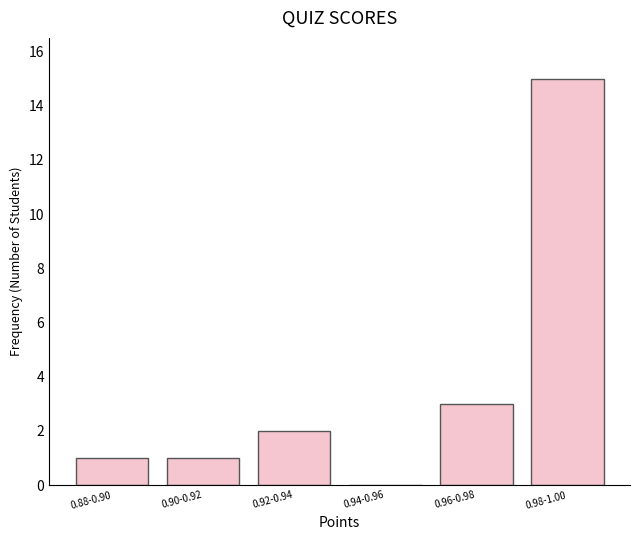

Reading left to right, transcribe all the data shown in this chart.

0.88-0.90=1	0.90-0.92=1	0.92-0.94=2	0.94-0.96=0	0.96-0.98=3	0.98-1.00=15